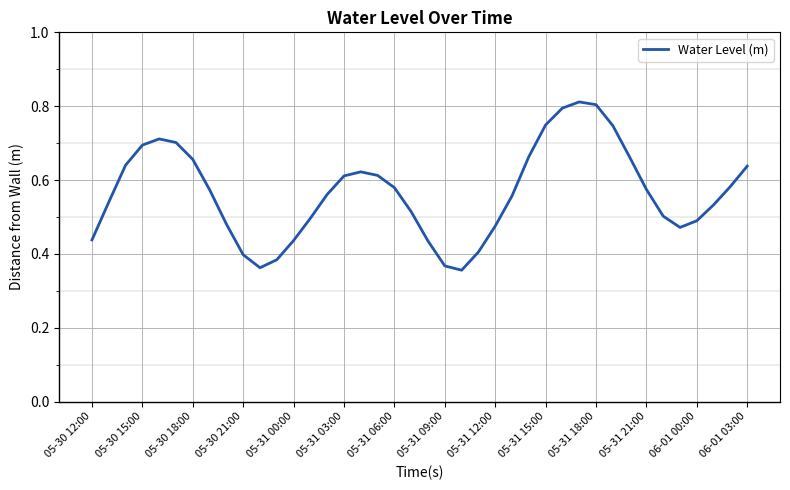

Reading right to left, what are all the values shown in this chart?

0.6	0.6	0.5	0.5	0.5	0.5	0.6	0.7	0.7	0.8	0.8	0.8	0.7	0.7	0.6	0.5	0.4	0.4	0.4	0.4	0.5	0.6	0.6	0.6	0.6	0.6	0.5	0.4	0.4	0.4	0.4	0.5	0.6	0.7	0.7	0.7	0.7	0.6	0.5	0.4